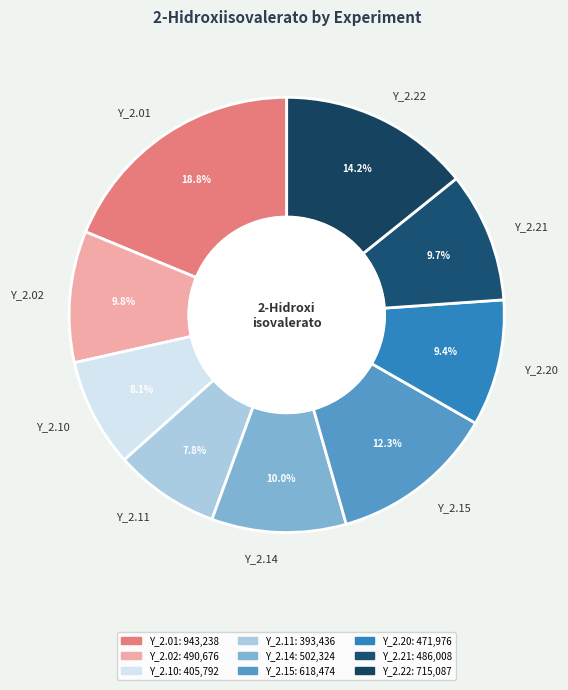

What is the ratio of the value at Y_2.15 to the value at Y_2.01?

0.7